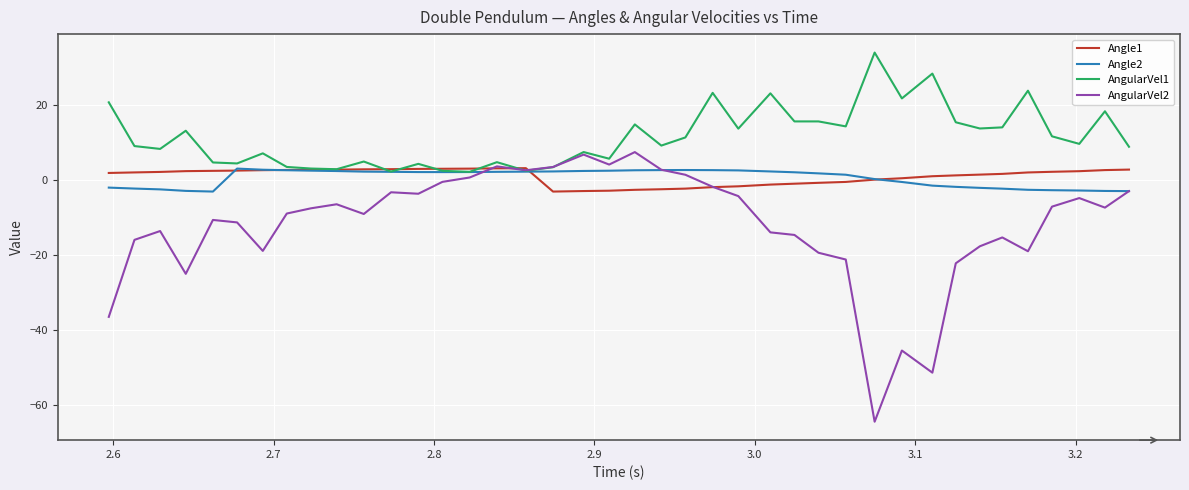

Which series has the largest range (max minus min)?

AngularVel2